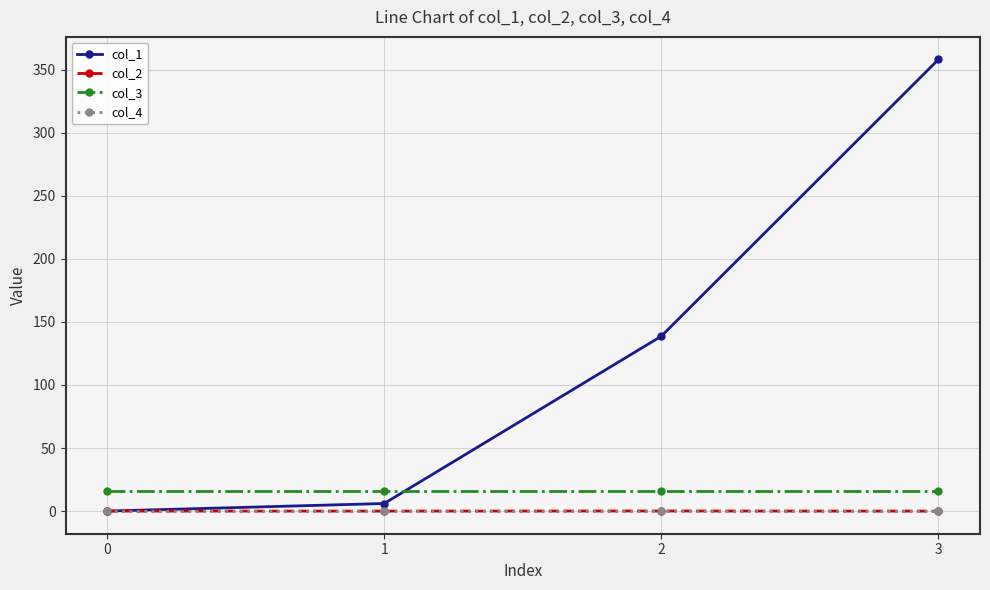

What is the maximum value shown in the chart?

358.1